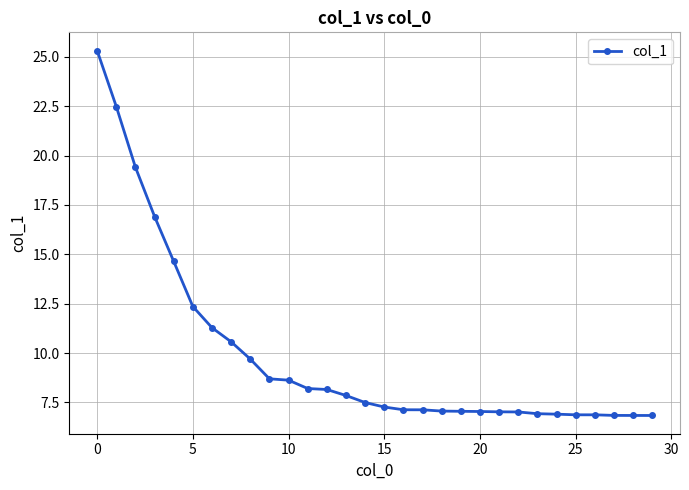

What is the maximum value shown in the chart?

25.3